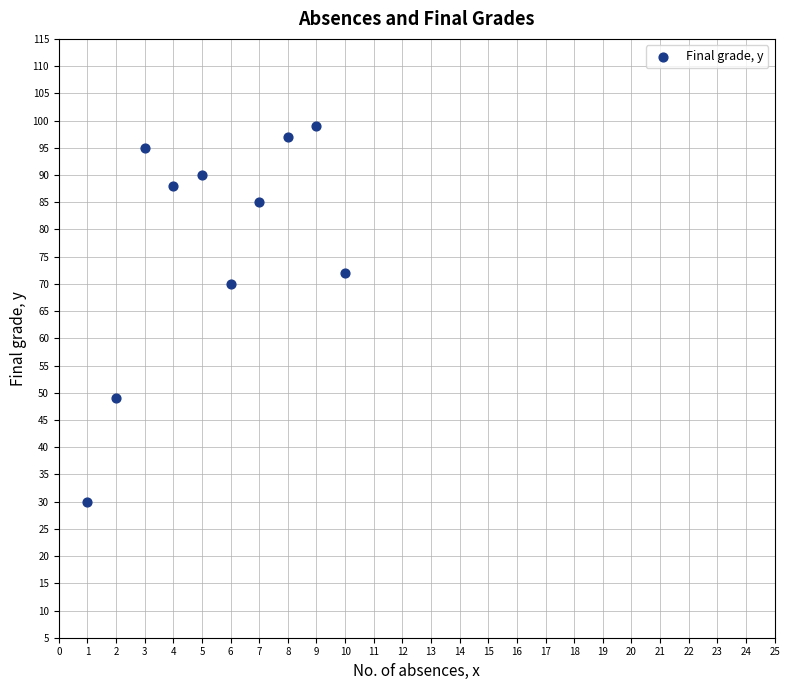

What Y value in the scatter plot is closest to 64?

70